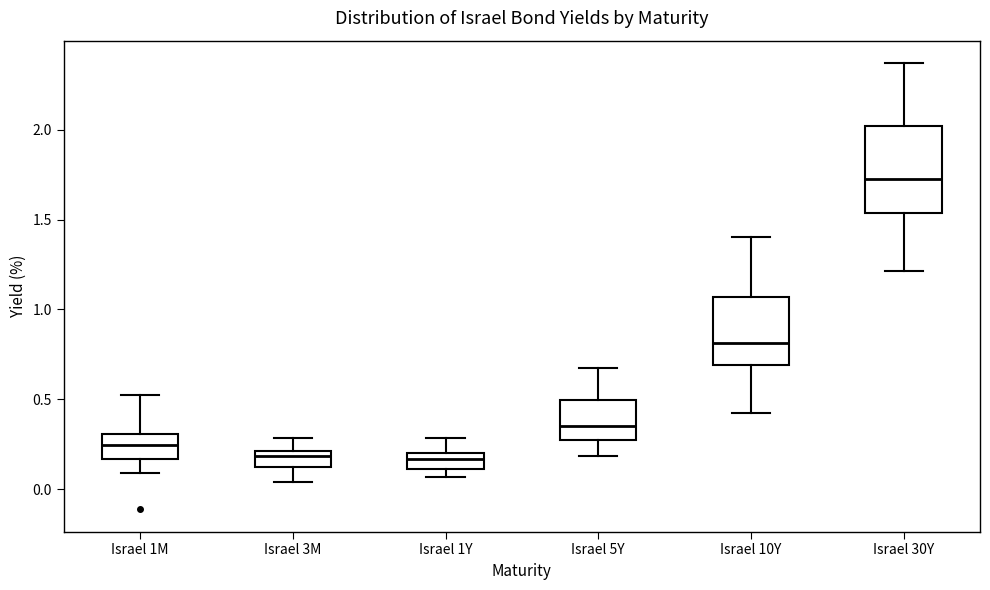

Reading left to right, read every box against the y-axis: the position of its median line, the range the box covers, and the ends of its whiskers. The values are not printed on the chart, so give them approximately, as read against the axis.

Israel 1M: median 0.25, box 0.15 to 0.30, whiskers 0.10 to 0.50
Israel 3M: median 0.20 (just below the box's upper edge), box 0.10 to 0.20, whiskers 0.05 to 0.30
Israel 1Y: median 0.15, box 0.10 to 0.20, whiskers 0.05 to 0.30
Israel 5Y: median 0.35, box 0.30 to 0.50, whiskers 0.20 to 0.65
Israel 10Y: median 0.80, box 0.70 to 1.05, whiskers 0.45 to 1.40
Israel 30Y: median 1.70, box 1.55 to 2.00, whiskers 1.20 to 2.35